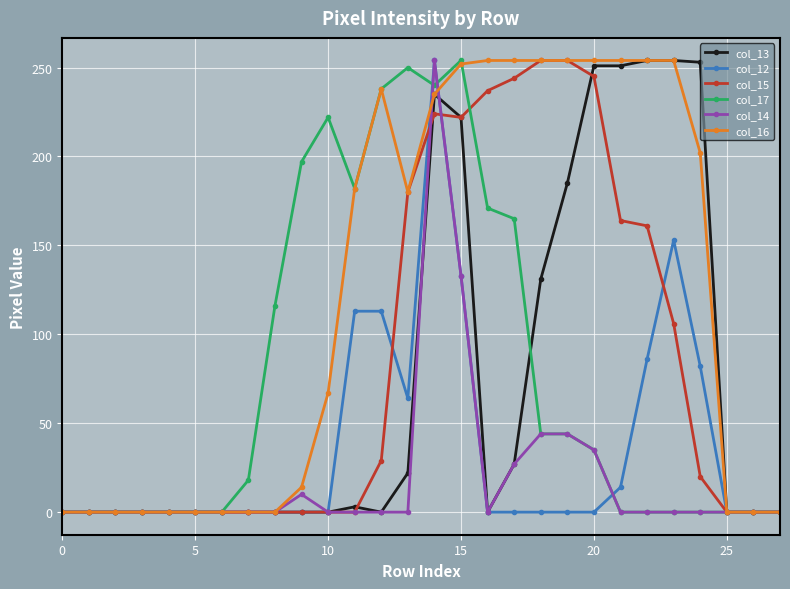

True or false: col_13 has more than 0 interior local peaks.

True